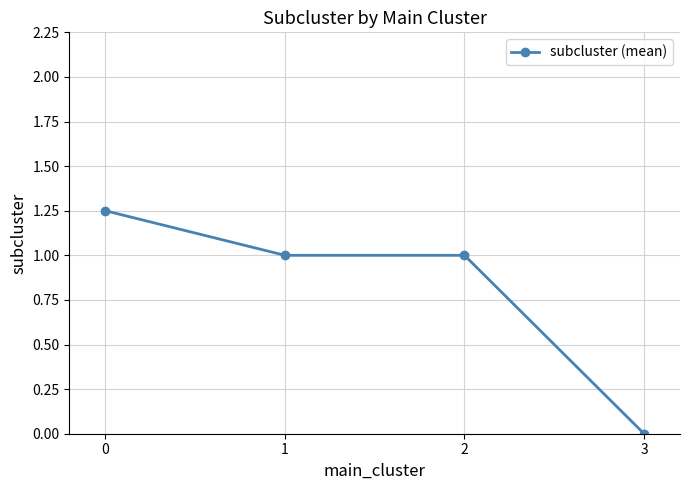

At which label is the value closest to 0?

3